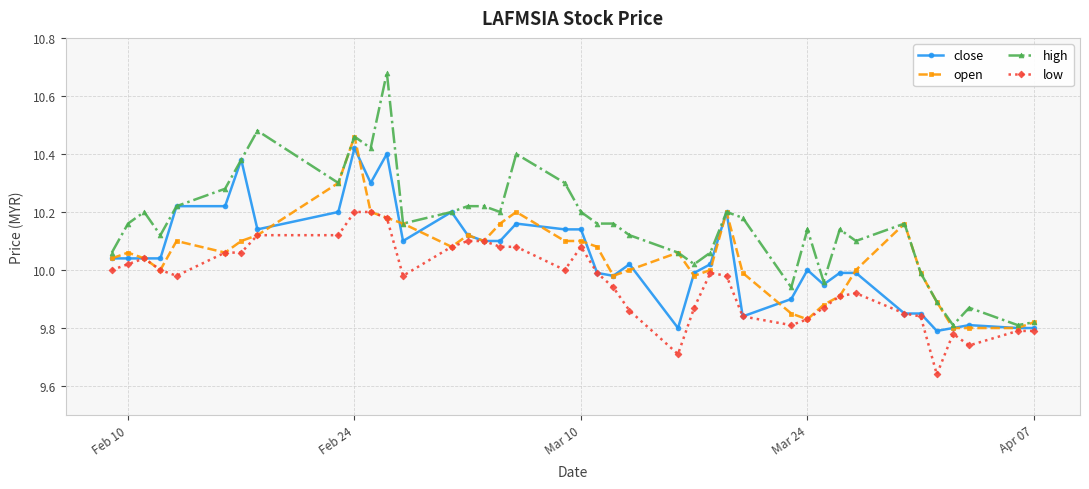

What is the difference between the maximum and minimum values in the open series?

0.7